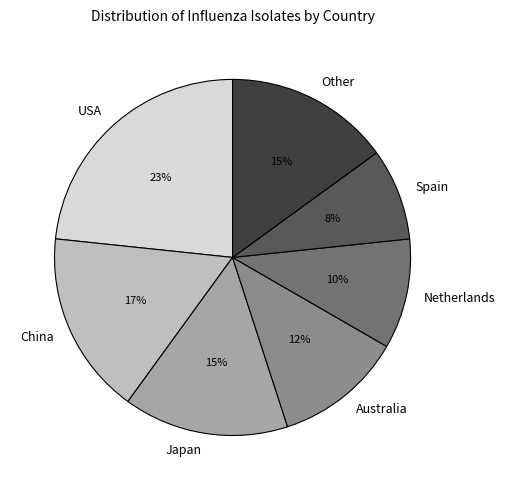

Do Netherlands and Other together represent more than half of the pie?

No